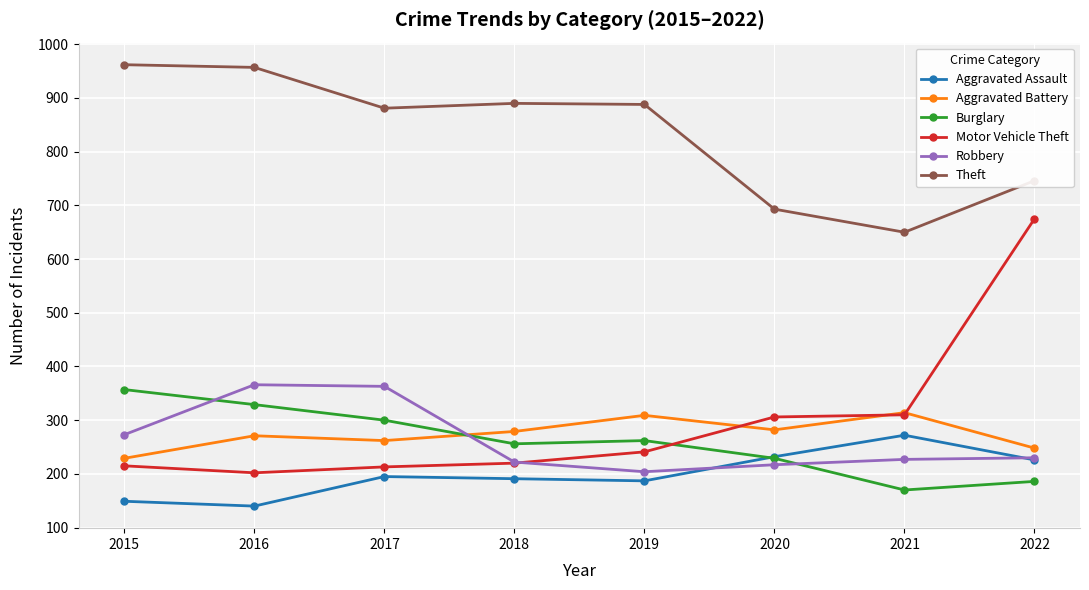

What is the sum of all Motor Vehicle Theft values?

2382